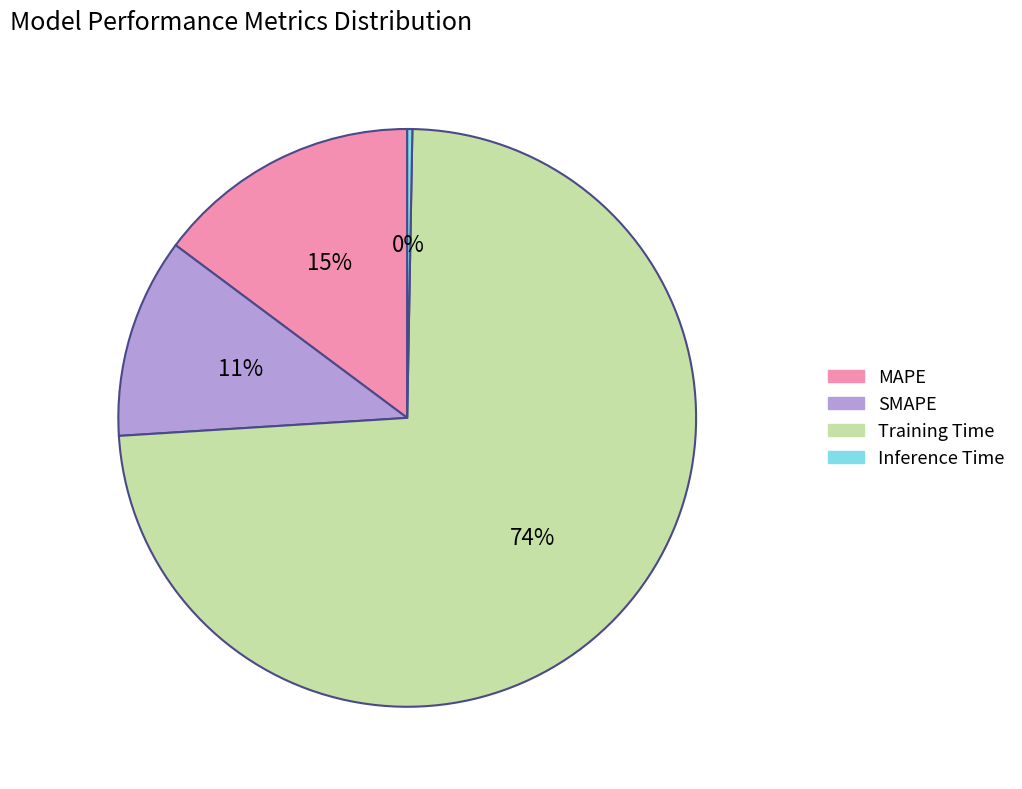

What percentage is the MAPE slice, to the nearest percent?

15%